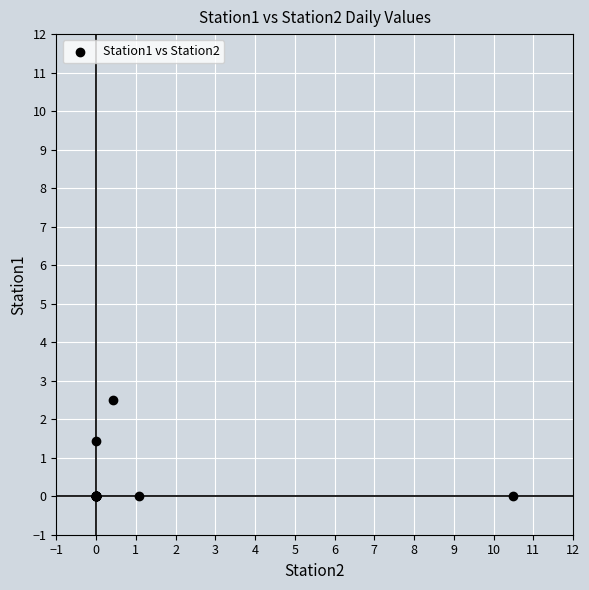

What Y value in the scatter plot is closest to 1?

1.4